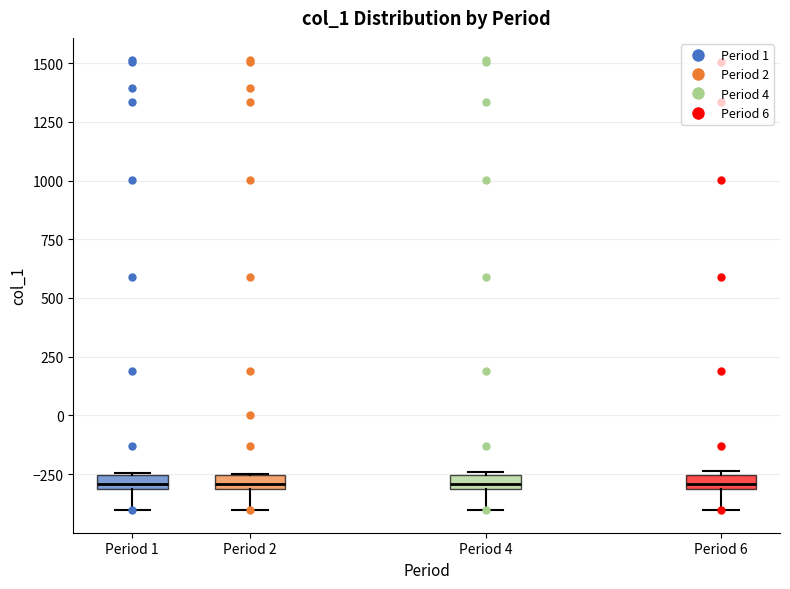

Where is the upper edge of the box for Period 2 on the y-axis? The values are not printed on the chart, so give them approximately, as read against the axis.

-250